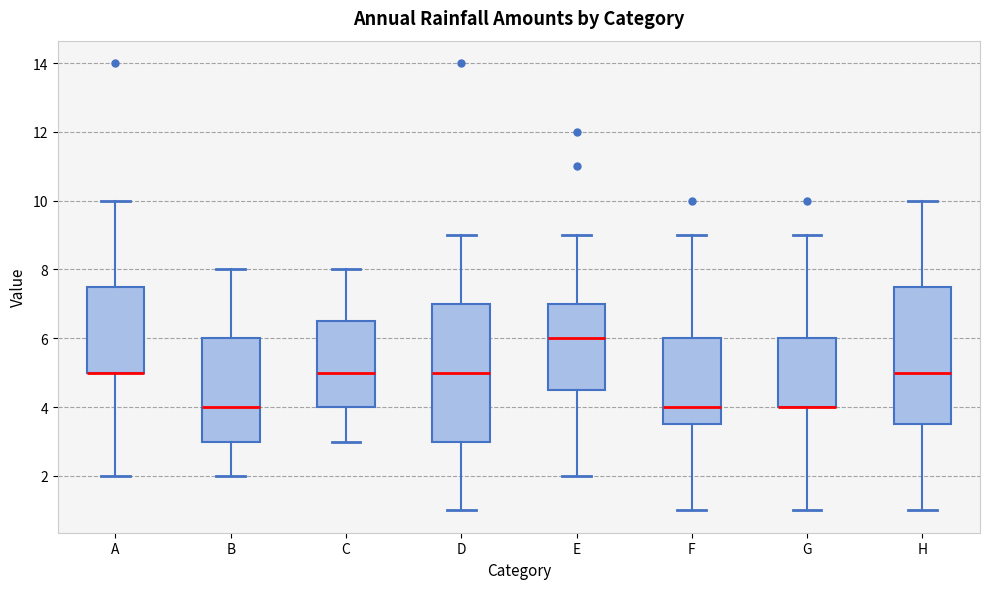

Reading left to right, read every box against the y-axis: the position of its median line, the range the box covers, and the ends of its whiskers. The values are not printed on the chart, so give them approximately, as read against the axis.

A: median 5.0 (drawn on the box's lower edge), box 5.0 to 7.6, whiskers 2.0 to 10.0
B: median 4.0, box 3.0 to 6.0, whiskers 2.0 to 8.0
C: median 5.0, box 4.0 to 6.6, whiskers 3.0 to 8.0
D: median 5.0, box 3.0 to 7.0, whiskers 1.0 to 9.0
E: median 6.0, box 4.6 to 7.0, whiskers 2.0 to 9.0
F: median 4.0, box 3.6 to 6.0, whiskers 1.0 to 9.0
G: median 4.0 (drawn on the box's lower edge), box 4.0 to 6.0, whiskers 1.0 to 9.0
H: median 5.0, box 3.6 to 7.6, whiskers 1.0 to 10.0